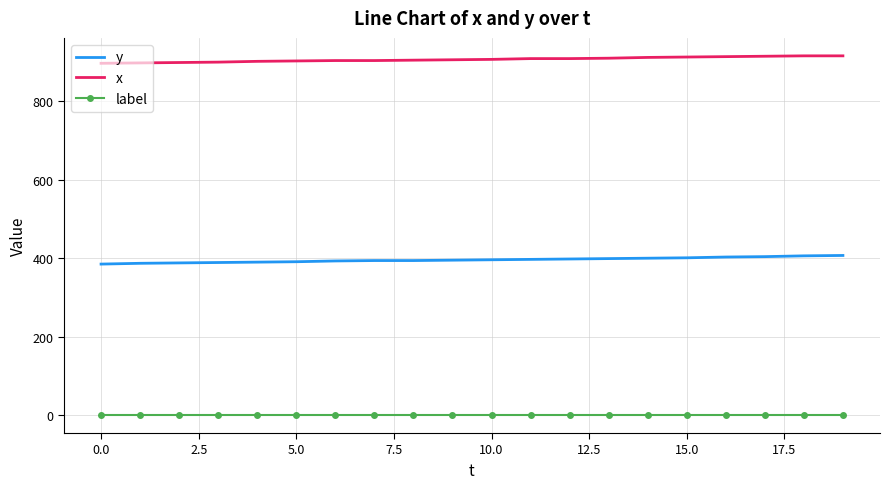

List the series in order of their peak value, highest first.

x, y, label